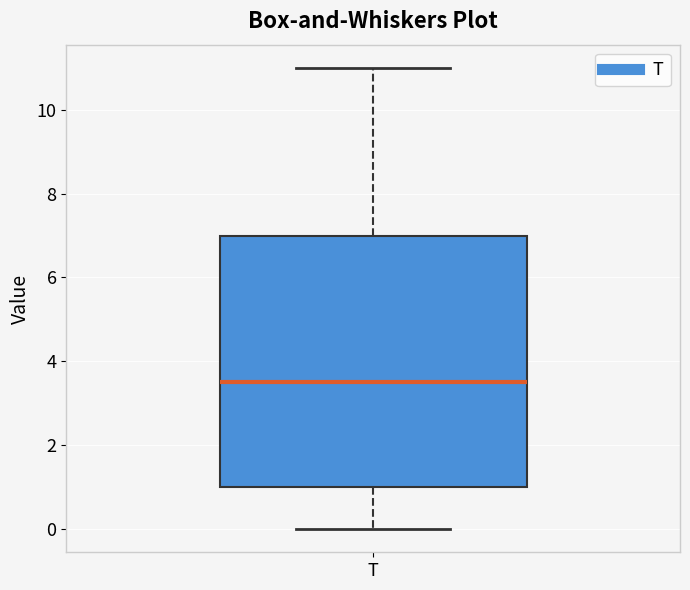

Read this box plot against the y-axis: the position of the median line, the range covered by the box, and the ends of both whiskers. The values are not printed on the chart, so give them approximately, as read against the axis.

median 3.6, box 1.0 to 7.0, whiskers 0.0 to 11.0